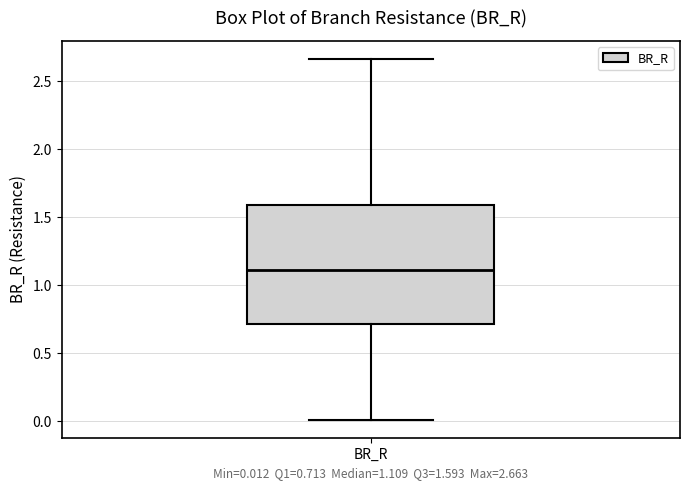

Where is the upper edge of the box for BR_R on the y-axis? The values are not printed on the chart, so give them approximately, as read against the axis.

1.60